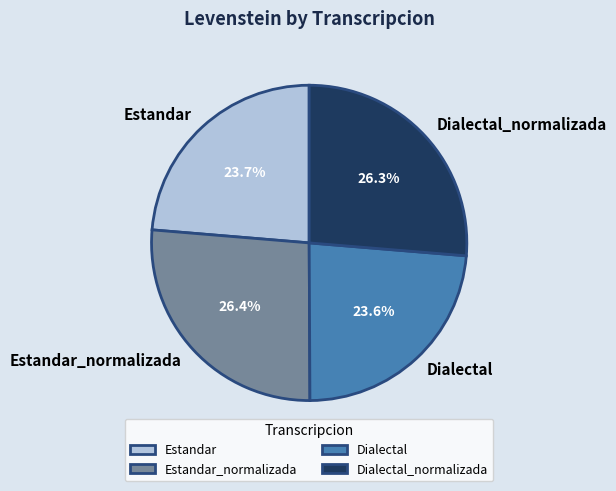

Does any single category account for the majority?

No